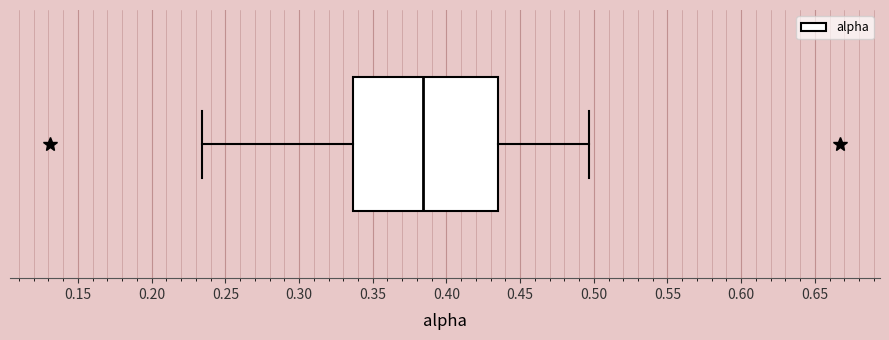

Transcribe this box plot: give where the median line is, the range the box spans, and where the two whiskers end, as read against the x-axis. The values are not printed on the chart, so give them approximately, as read against the axis.

median 0.385, box 0.335 to 0.435, whiskers 0.235 to 0.495